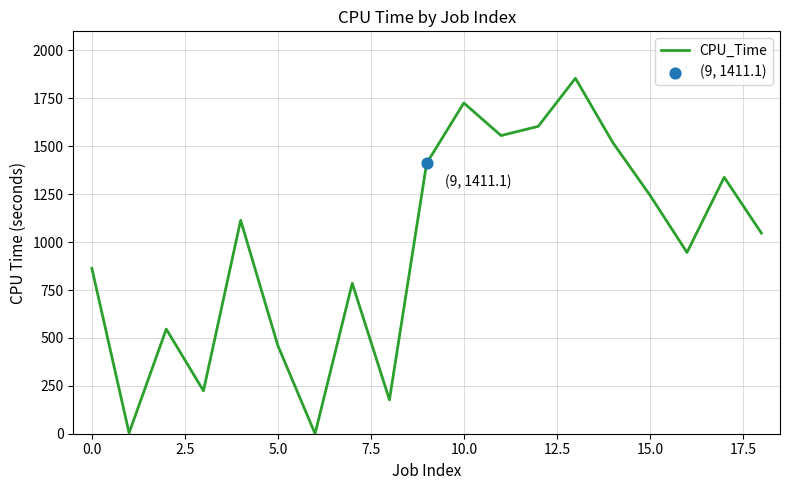

What is the maximum value shown in the chart?

1855.1